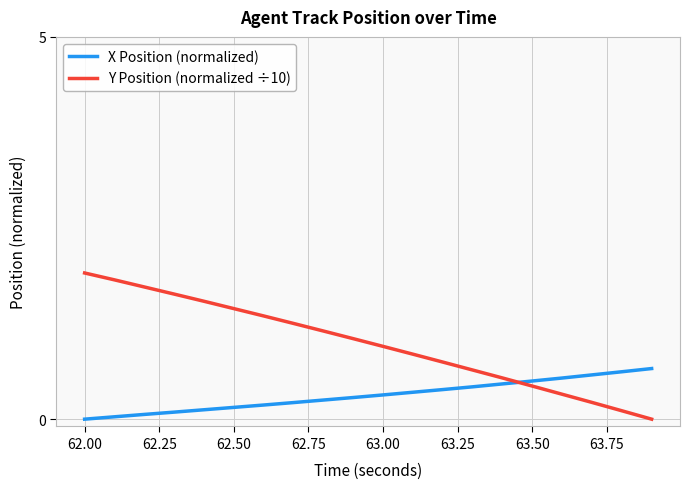

True or false: Y Position (normalized ÷10) has more than 1 interior local peaks.

False